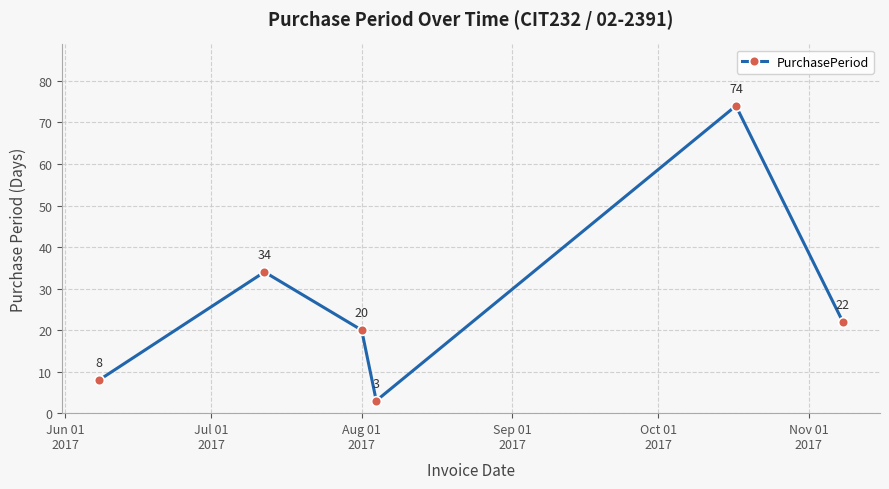

What is the minimum value shown in the chart?

3